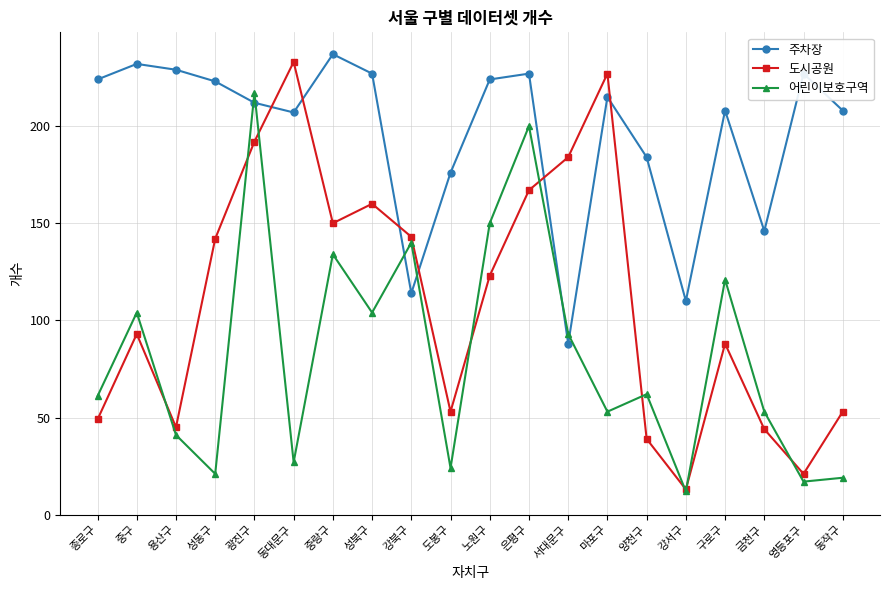

At how many categories does at least one series exceed 158?

17